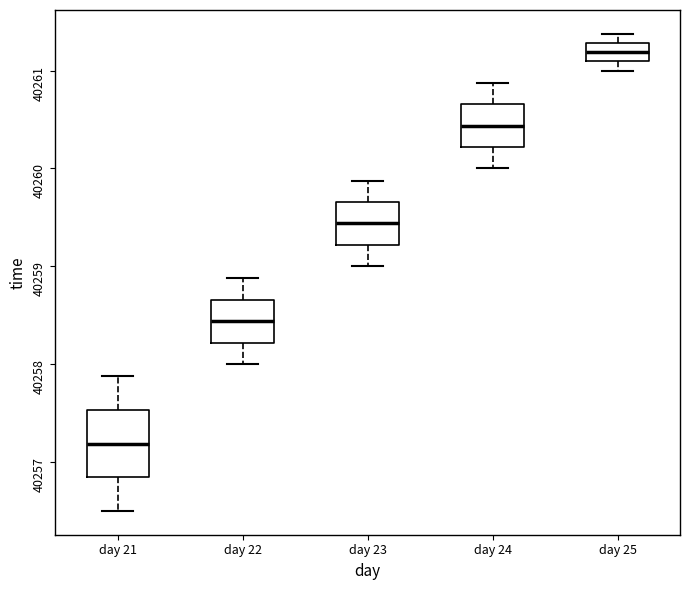

Reading left to right, transcribe this box plot: for each box, give where its median line is, the range the box spans, and where its two whiskers end, as read against the y-axis. The values are not printed on the chart, so give them approximately, as read against the axis.

day 21: median 40257.2, box 40256.8 to 40257.5, whiskers 40256.5 to 40257.9
day 22: median 40258.4, box 40258.2 to 40258.7, whiskers 40258.0 to 40258.9
day 23: median 40259.4, box 40259.2 to 40259.7, whiskers 40259.0 to 40259.9
day 24: median 40260.4, box 40260.2 to 40260.7, whiskers 40260.0 to 40260.9
day 25: median 40261.2, box 40261.1 to 40261.3, whiskers 40261.0 to 40261.4